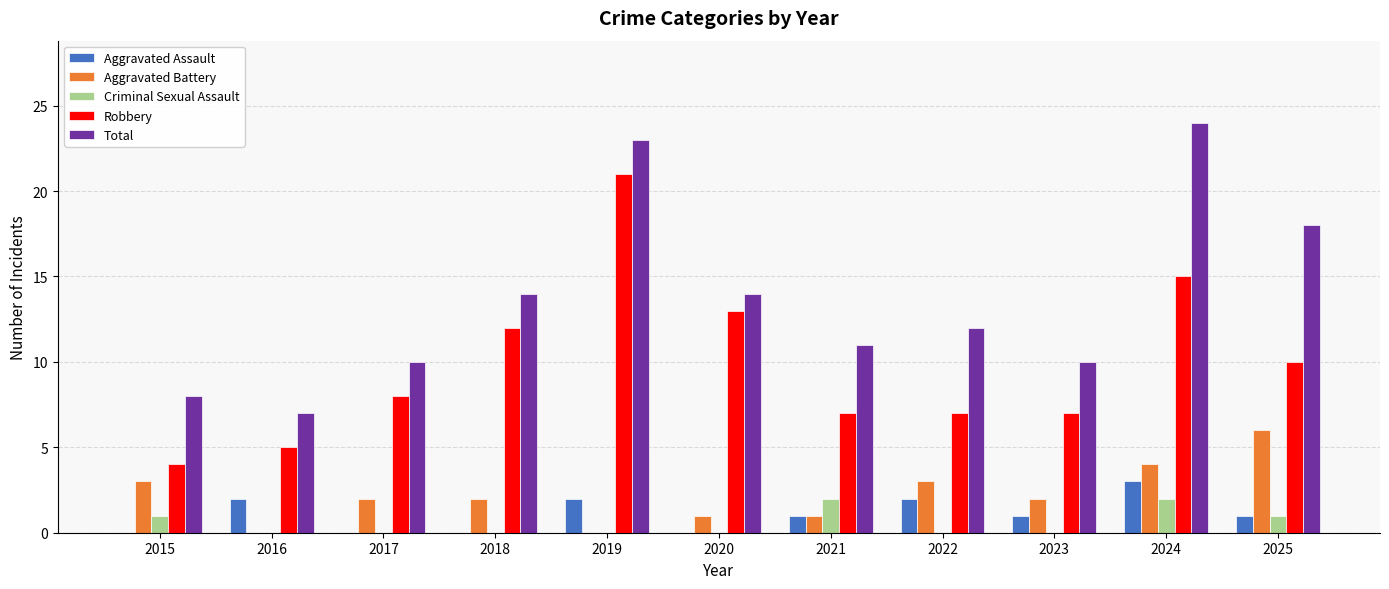

Count the number of data series in this chart.

5